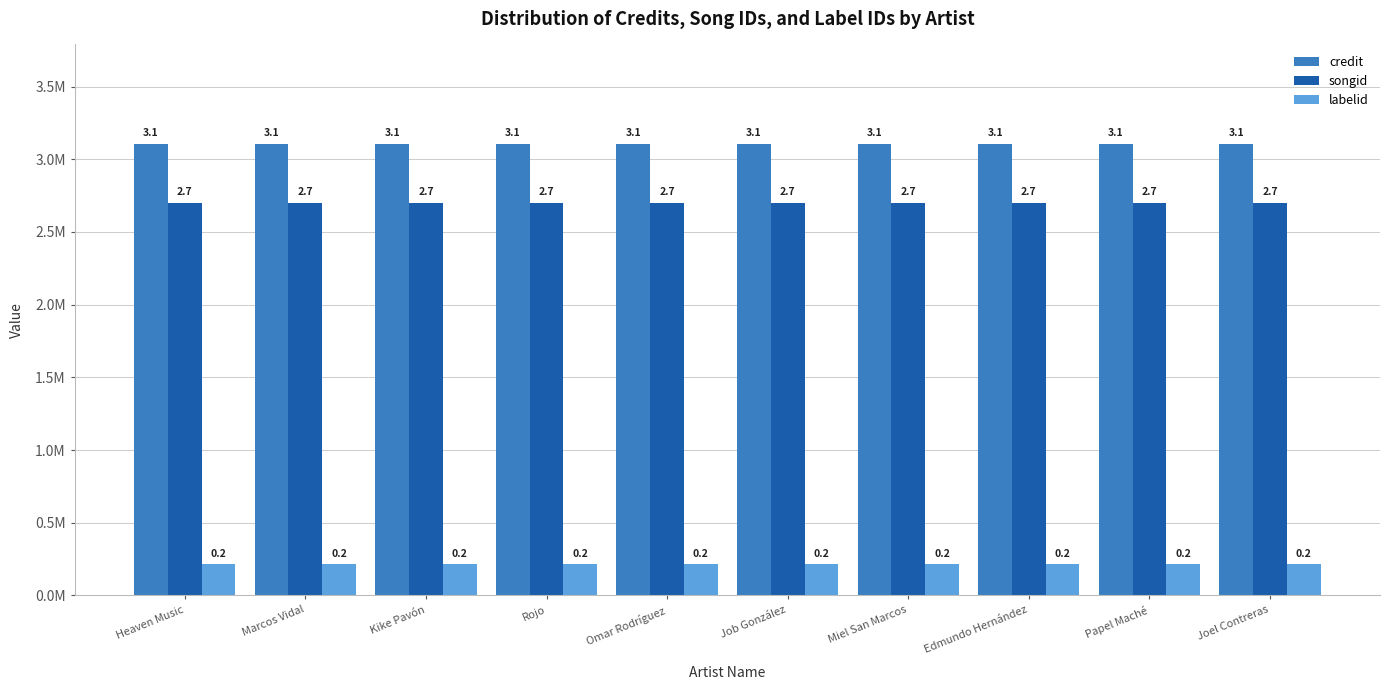

What is the value of the credit bar at the 3rd from the left?

3106552